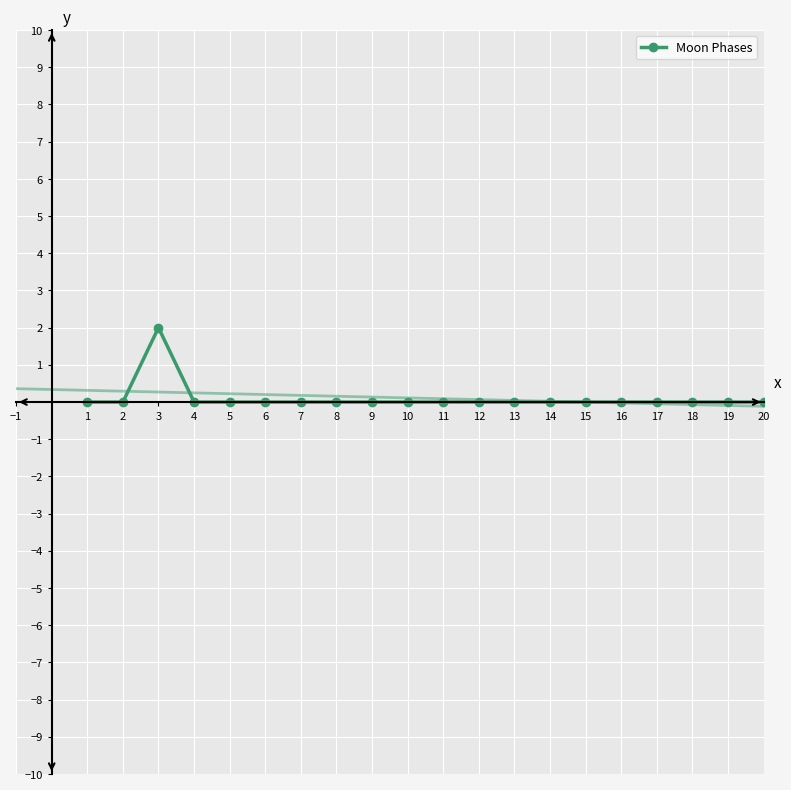

How many values exceed 0?

1